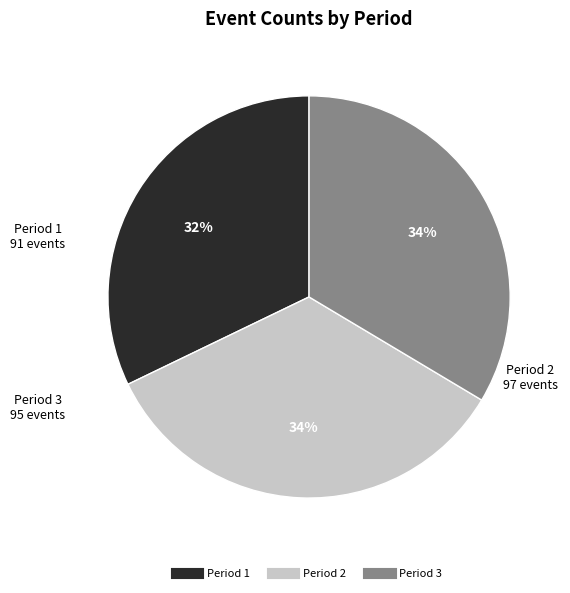

Which slice is the smallest?

Period 1